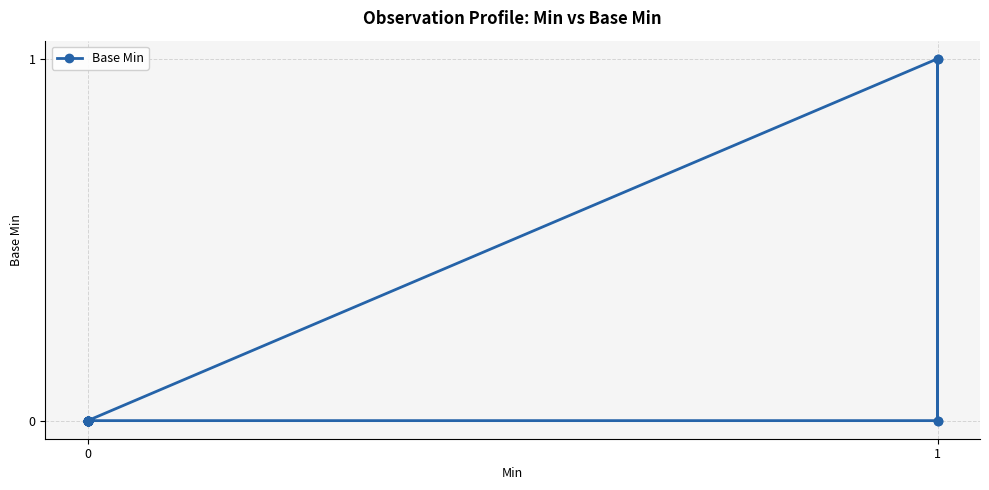

The value at 0 is 0. True or false?

True